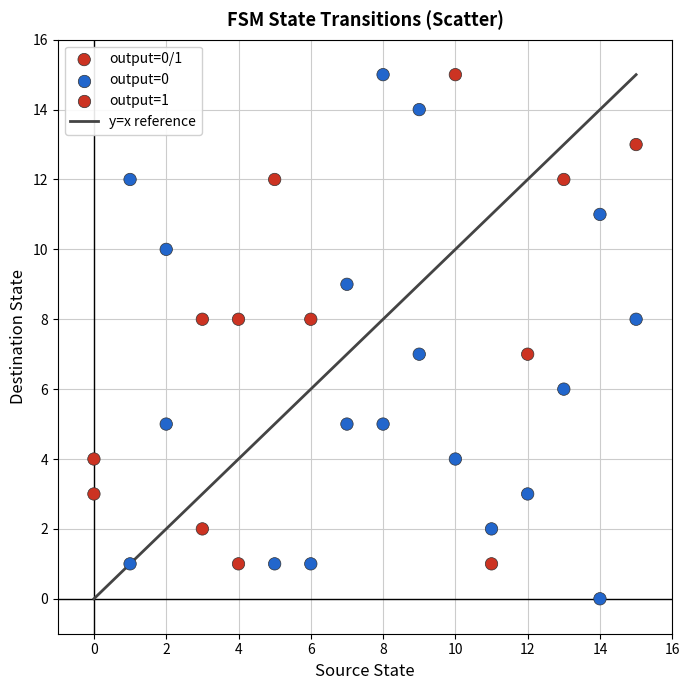

What is the range of X values (max minus min)?

15